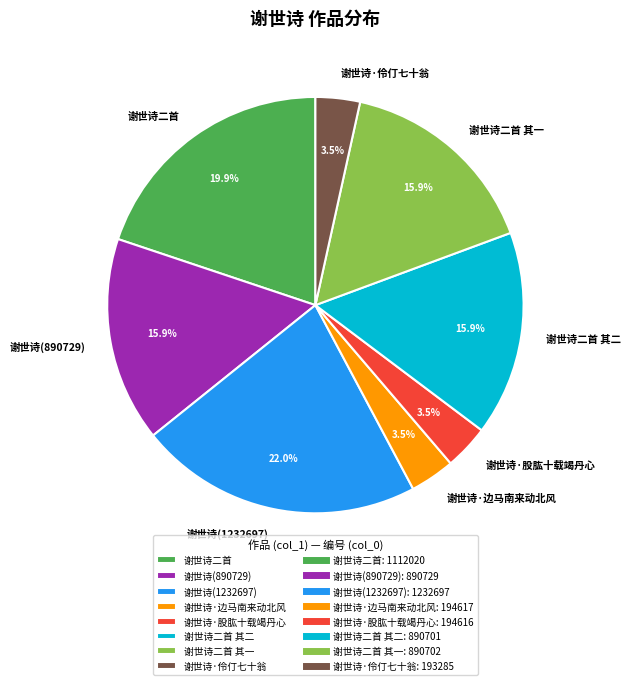

Between 谢世诗·股肱十载竭丹心 and 谢世诗二首, which is larger?

谢世诗二首